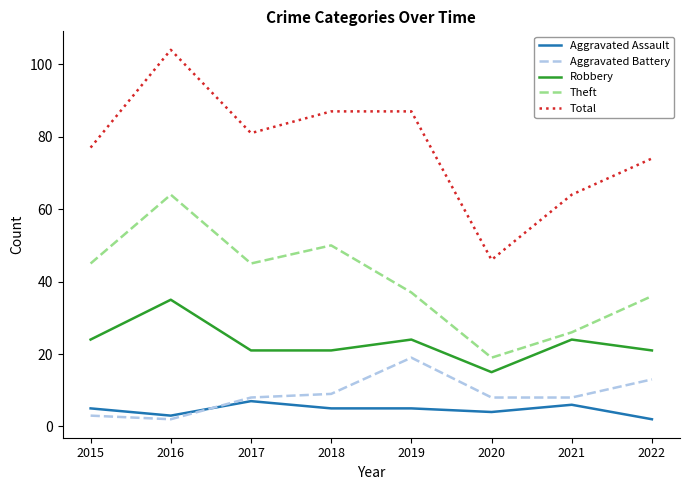

Is the value of Robbery at 2018 greater than the value of Total at 2020?

No